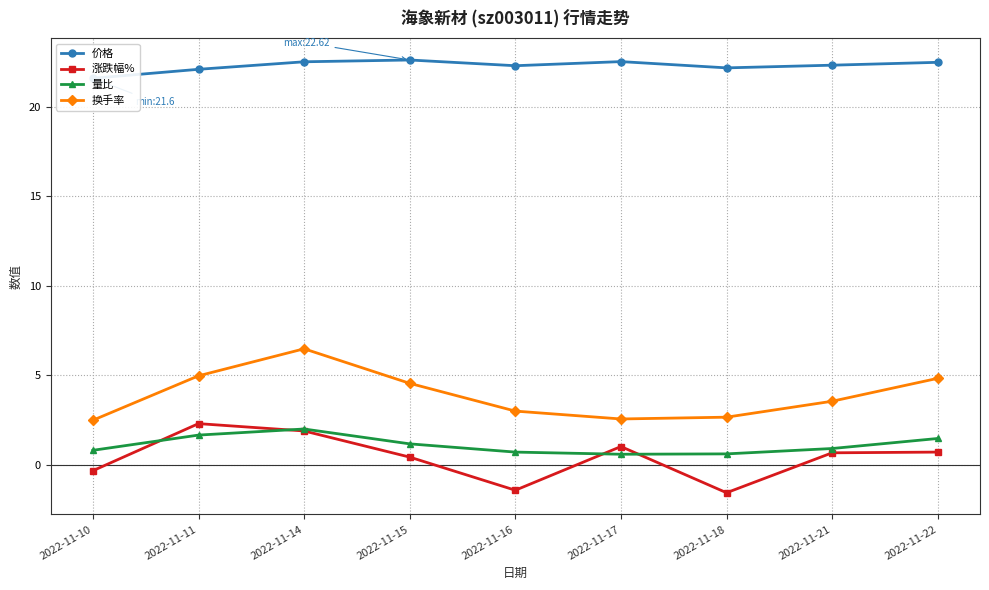

What is the difference between the 价格 values at 2022-11-11 and 2022-11-21?

0.2